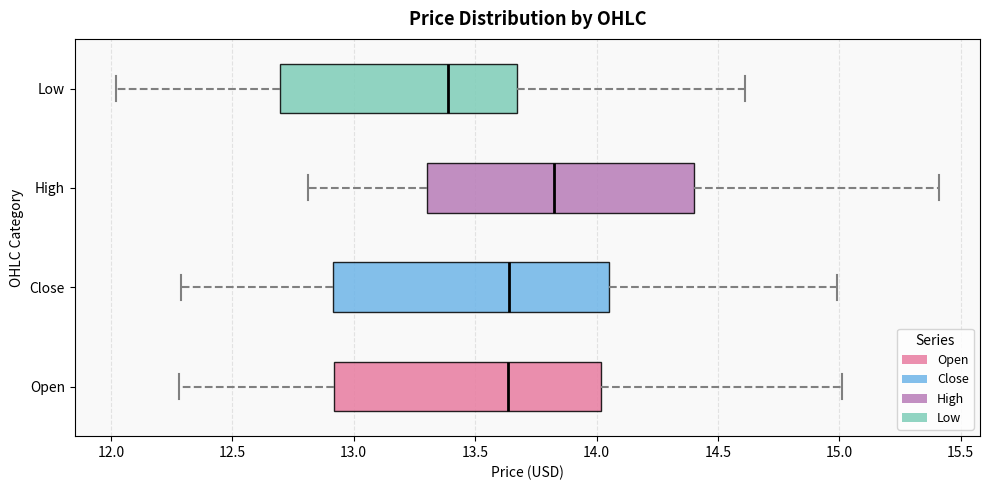

Reading bottom to top, transcribe this box plot: for each box, give where its median line is, the range the box spans, and where its two whiskers end, as read against the x-axis. The values are not printed on the chart, so give them approximately, as read against the axis.

Open: median 13.65, box 12.90 to 14.00, whiskers 12.30 to 15.00
Close: median 13.65, box 12.90 to 14.05, whiskers 12.30 to 15.00
High: median 13.85, box 13.30 to 14.40, whiskers 12.80 to 15.40
Low: median 13.40, box 12.70 to 13.65, whiskers 12.00 to 14.60